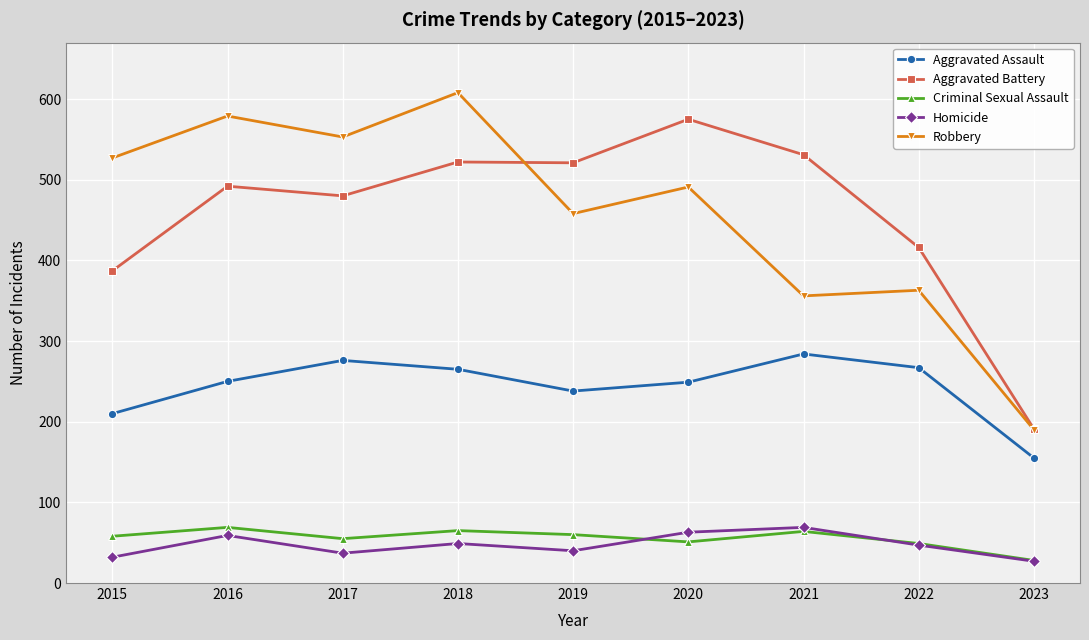

What is the sum of the Homicide values at 2018 and 2015?

81